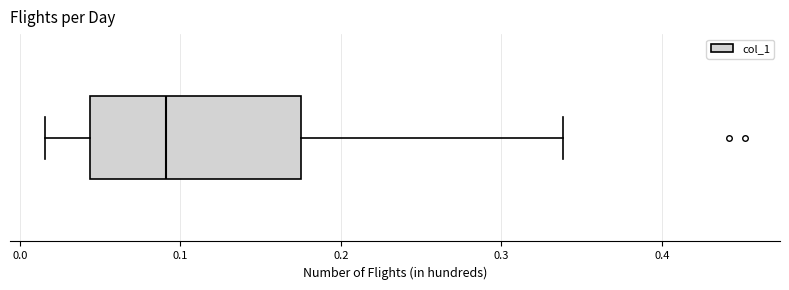

Transcribe this box plot: give where the median line is, the range the box spans, and where the two whiskers end, as read against the x-axis. The values are not printed on the chart, so give them approximately, as read against the axis.

median 0.09, box 0.04 to 0.17, whiskers 0.02 to 0.34